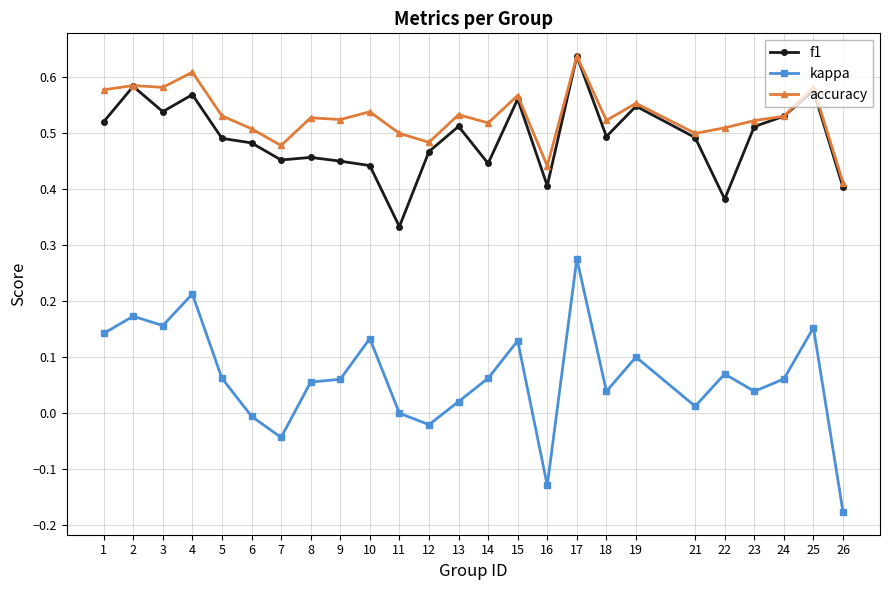

True or false: kappa and accuracy cross at least once.

False